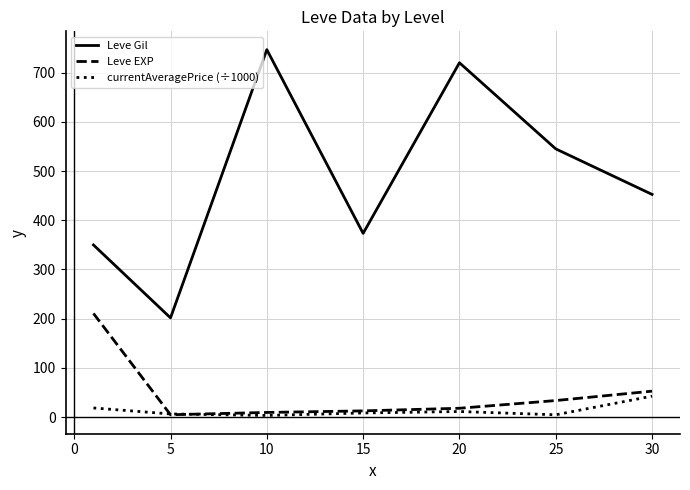

Which series has the largest range (max minus min)?

Leve Gil